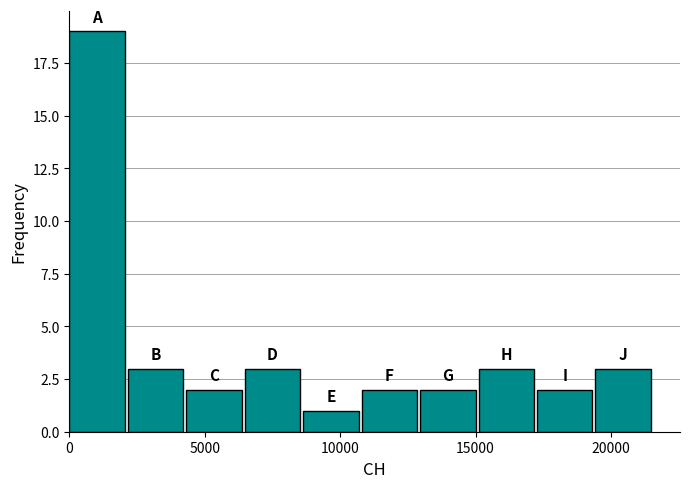

Reading left to right, transcribe this chart: for each bar, give the range it covers on the x-axis and its height. Neither the bar edges nor the heights are printed on the chart, so give them approximately, as read against the axes.

0 to 2000: 19
2000 to 4500: 3
4500 to 6500: 2
6500 to 8500: 3
8500 to 11000: 1
11000 to 13000: 2
13000 to 15000: 2
15000 to 17500: 3
17500 to 19500: 2
19500 to 21500: 3